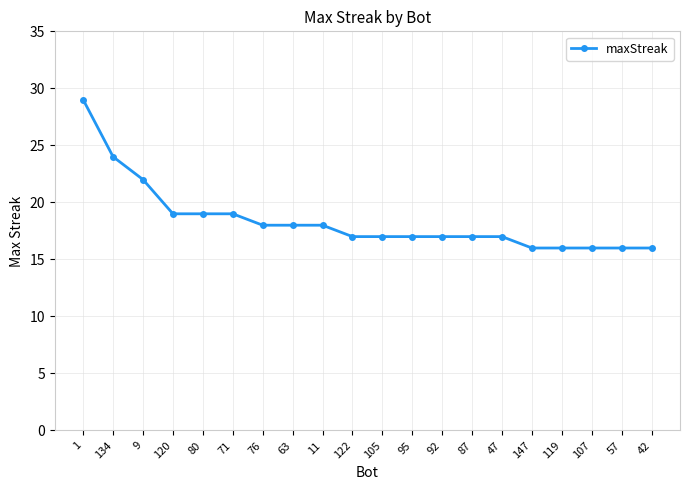

What is the label of the 4th point from the right?

119